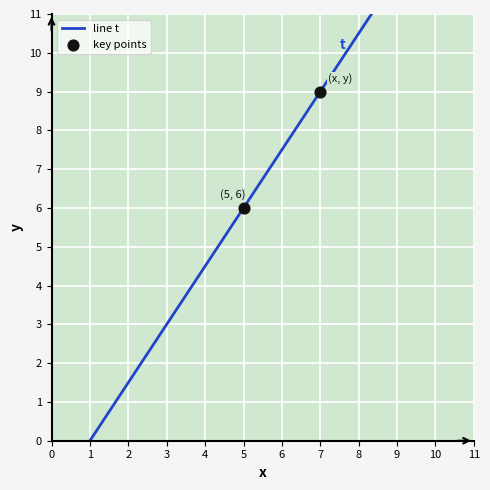

What is the average Y value?

8